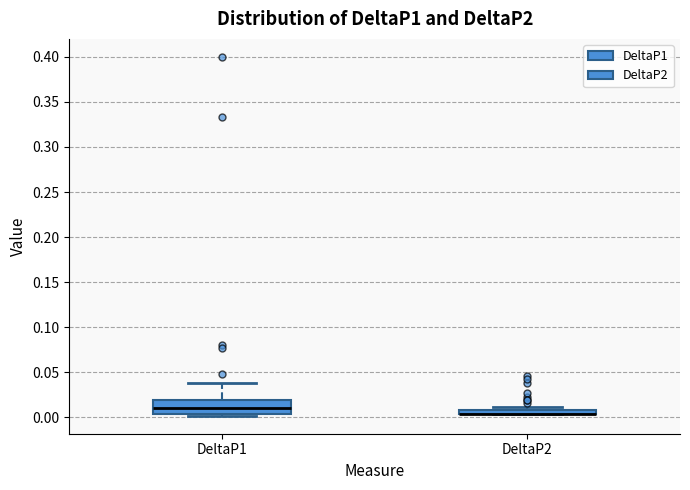

Comparing the boxes themselves (not the whiskers), which one is the tallest?

DeltaP1